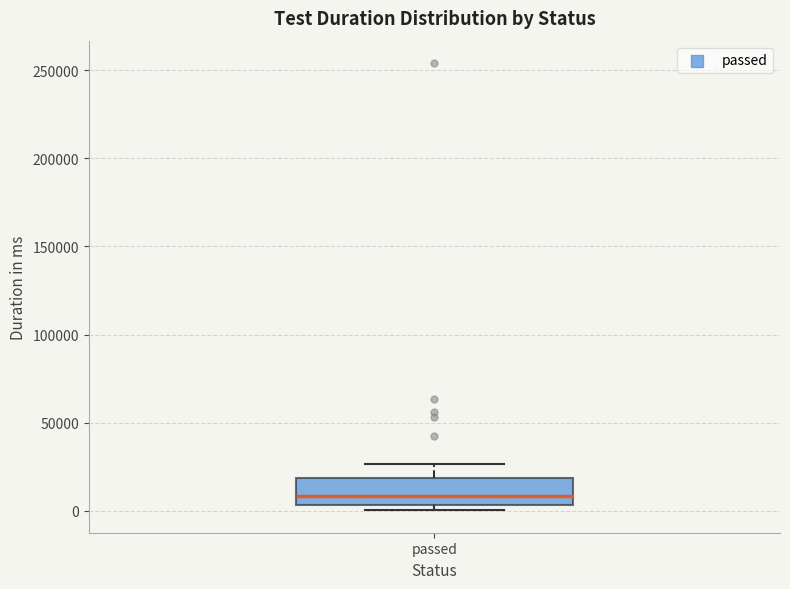

Where does the upper whisker of the box for passed end on the y-axis? The values are not printed on the chart, so give them approximately, as read against the axis.

25000